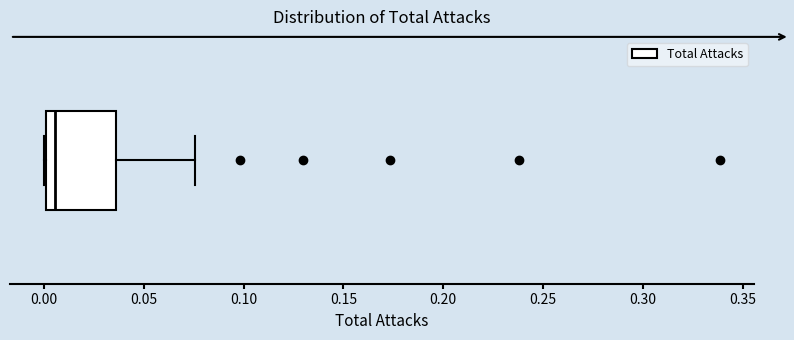

Read this box plot against the x-axis: the position of the median line, the range covered by the box, and the ends of both whiskers. The values are not printed on the chart, so give them approximately, as read against the axis.

median 0.005, box 0.000 to 0.035, whiskers 0.000 to 0.075